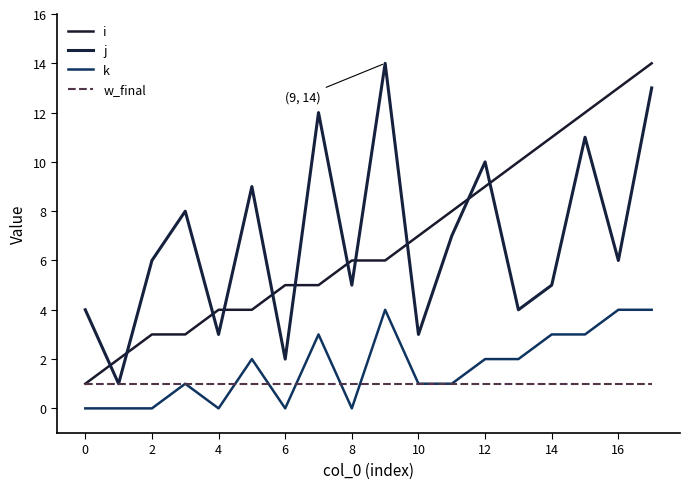

List the series in order of their peak value, highest first.

i, j, k, w_final